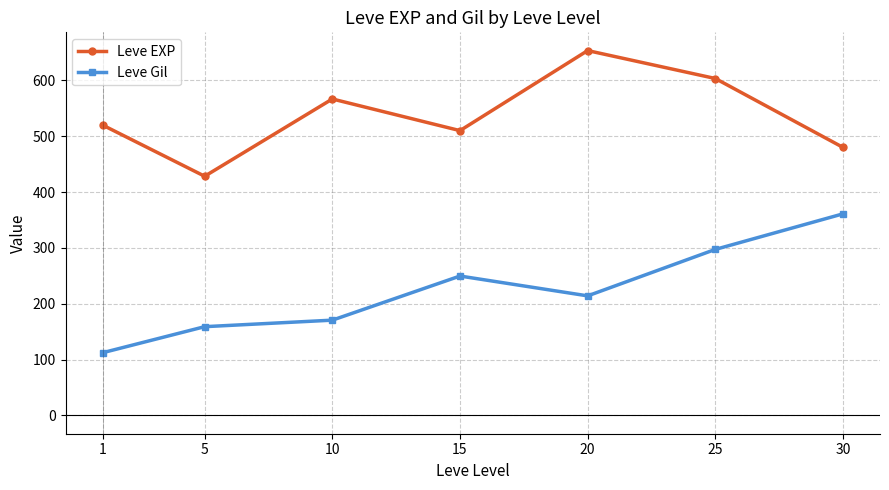

Reading left to right, list all the values displayed in this chart.

Leve EXP: 1=520.0	5=428.3	10=566.7	15=510.0	20=653.3	25=603.3	30=480.0
Leve Gil: 1=112.3	5=159.0	10=170.7	15=249.7	20=214.2	25=297.3	30=361.0